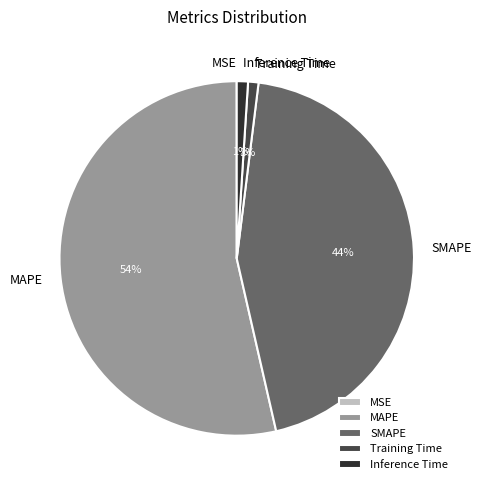

What percentage is the Inference Time slice, to the nearest percent?

1%